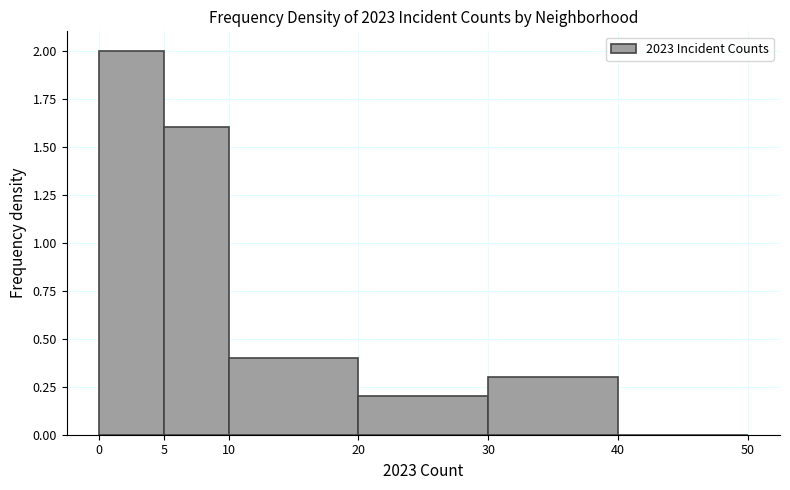

Which range on the x-axis has the tallest bar?

0 to 5